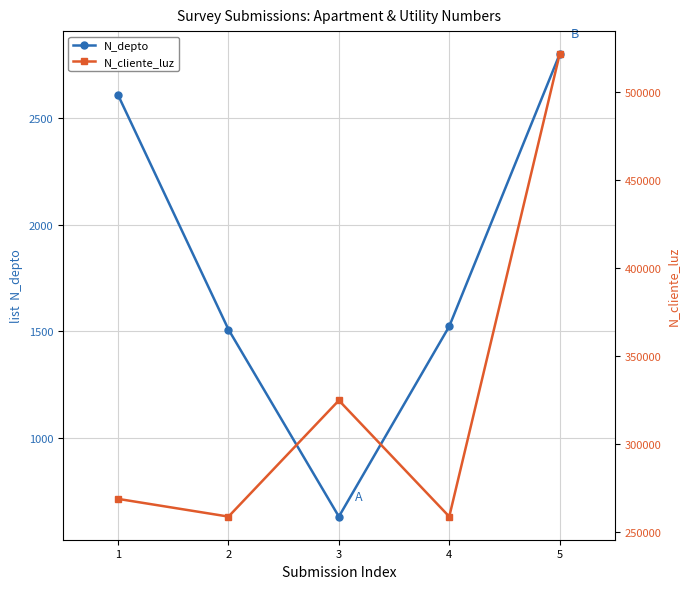

List the labels in order of N_depto value, largest first.

5, 1, 4, 2, 3